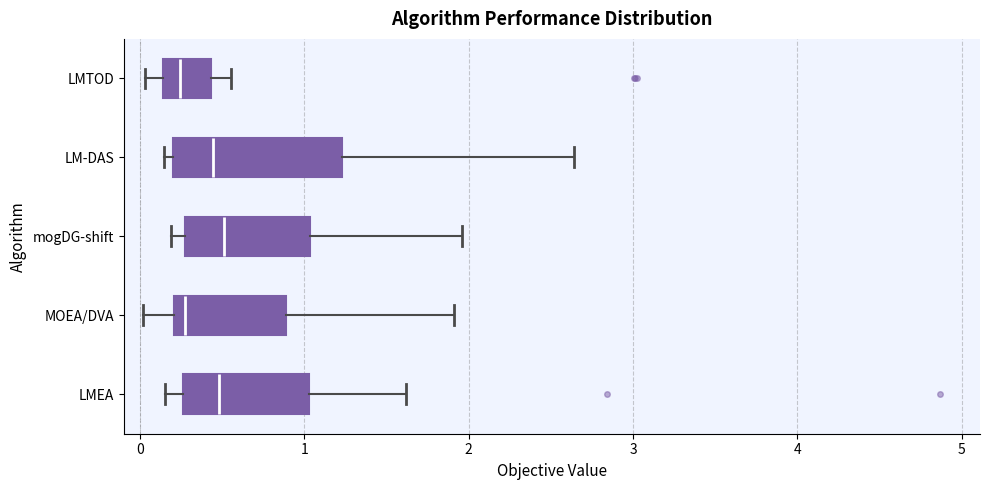

Reading bottom to top, transcribe this box plot: for each box, give where its median line is, the range the box spans, and where its two whiskers end, as read against the x-axis. The values are not printed on the chart, so give them approximately, as read against the axis.

LMEA: median 0.5, box 0.3 to 1.0, whiskers 0.2 to 1.6
MOEA/DVA: median 0.3, box 0.2 to 0.9, whiskers 0.0 to 1.9
mogDG-shift: median 0.5, box 0.3 to 1.0, whiskers 0.2 to 2.0
LM-DAS: median 0.4, box 0.2 to 1.2, whiskers 0.1 to 2.6
LMTOD: median 0.2, box 0.1 to 0.4, whiskers 0.0 to 0.6